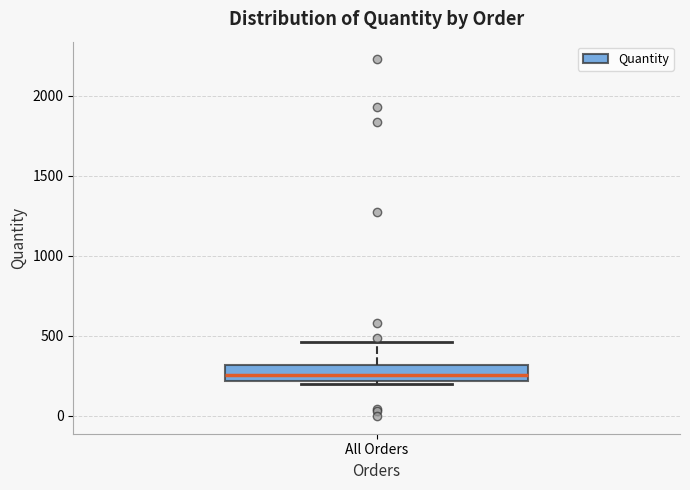

Where is the lower edge of the box for All Orders on the y-axis? The values are not printed on the chart, so give them approximately, as read against the axis.

200